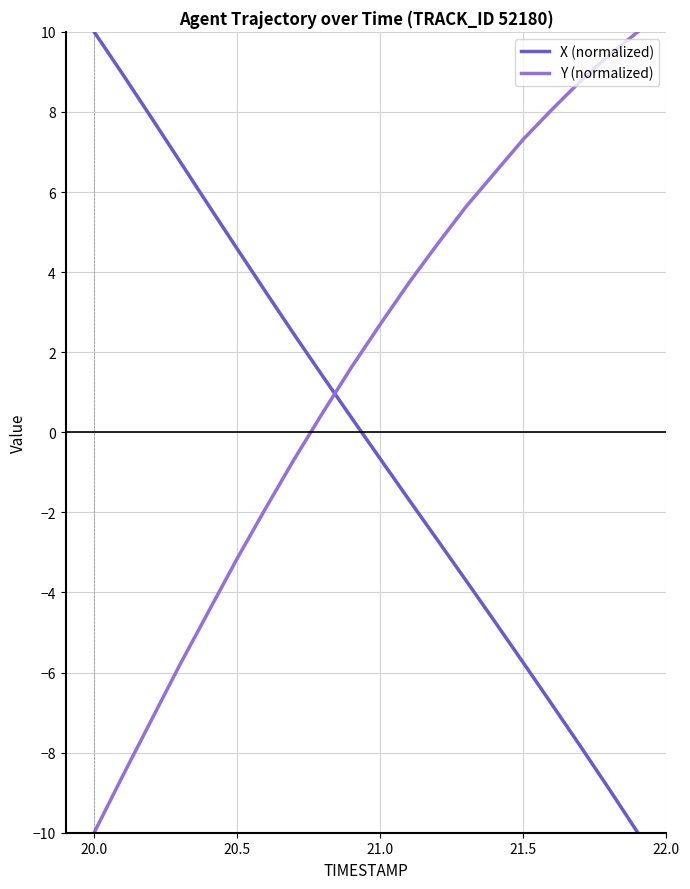

What is the difference between the maximum and minimum values in the Y (normalized) series?

20.0